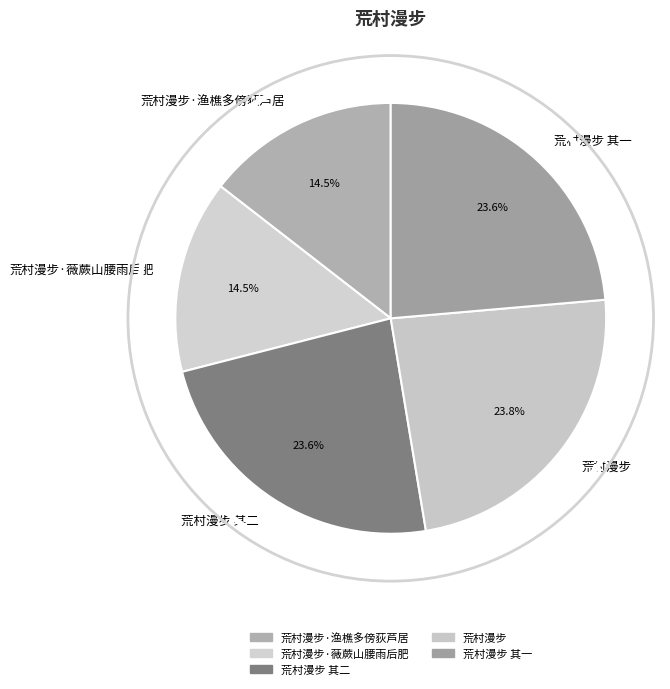

Do 荒村漫步 其一 and 荒村漫步·渔樵多傍荻芦居 together represent more than half of the pie?

No